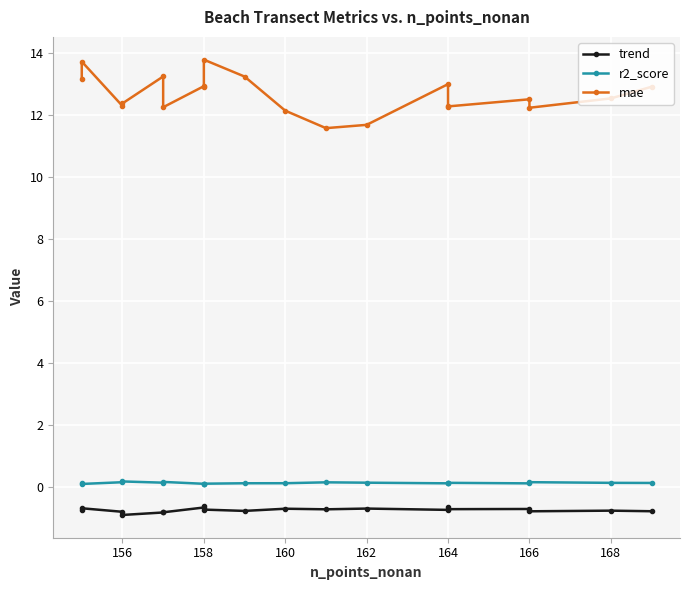

Count the r2_score values in the range 0 to 1.

20